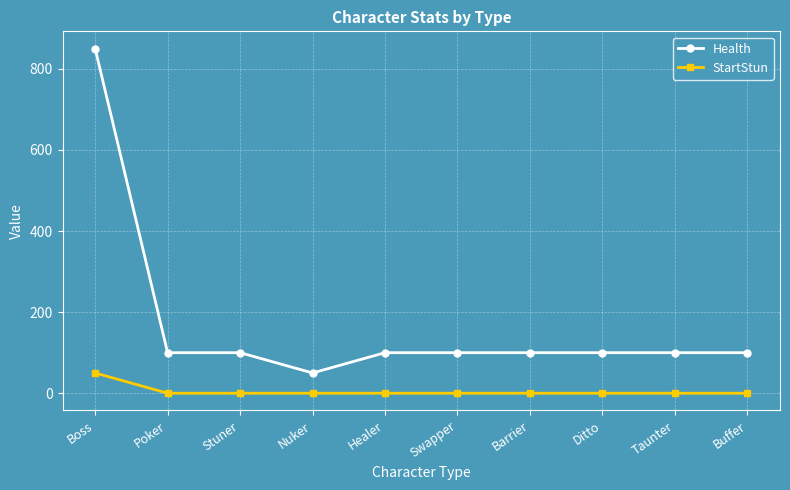

At which label does Health first exceed 100?

Boss